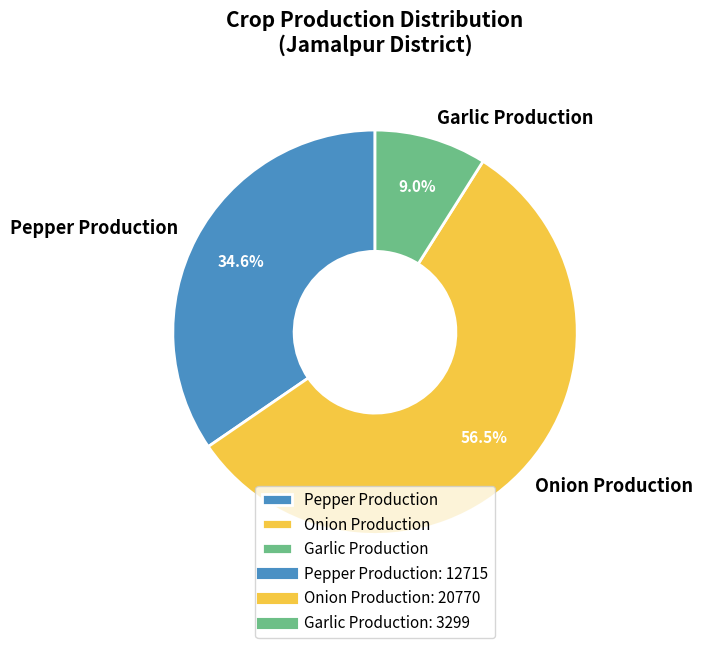

Rank the categories by value from highest to lowest.

Onion Production, Pepper Production, Garlic Production